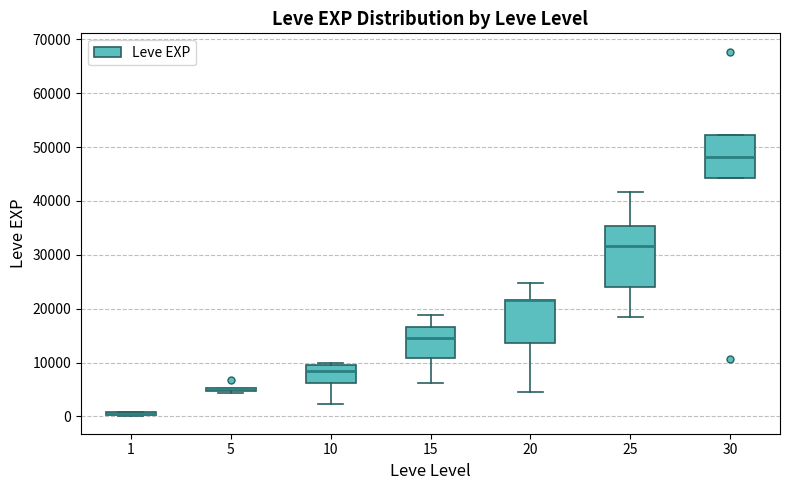

Which box is the tallest, from its lower edge to its upper edge?

25